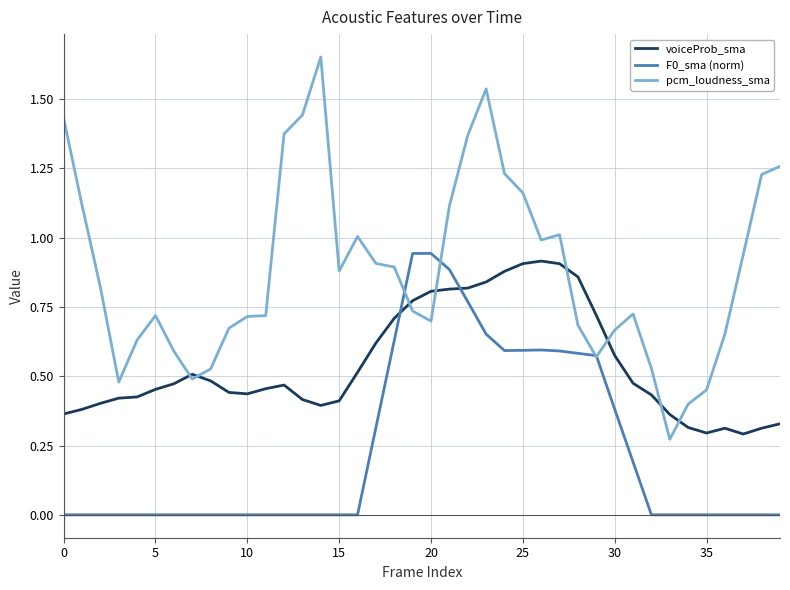

How many lines are shown in the chart?

3